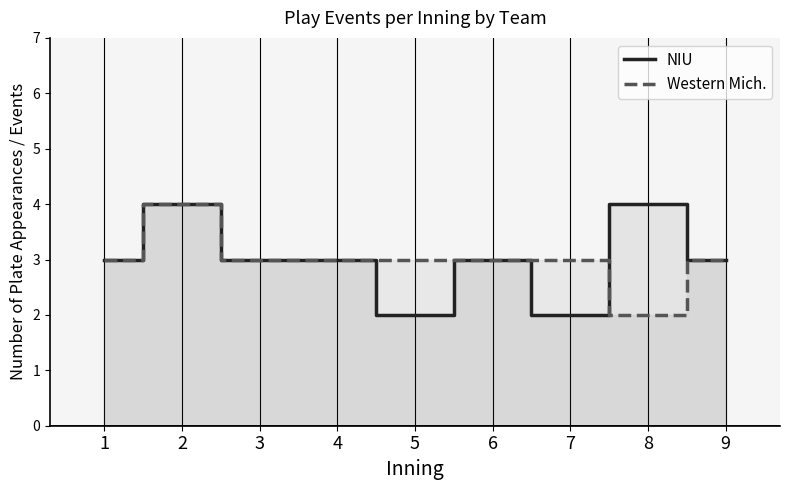

Reading left to right, list all the values displayed in this chart.

NIU: 1=3	2=4	3=3	4=3	5=2	6=3	7=2	8=4	9=3
Western Mich.: 1=3	2=4	3=3	4=3	5=3	6=3	7=3	8=2	9=3